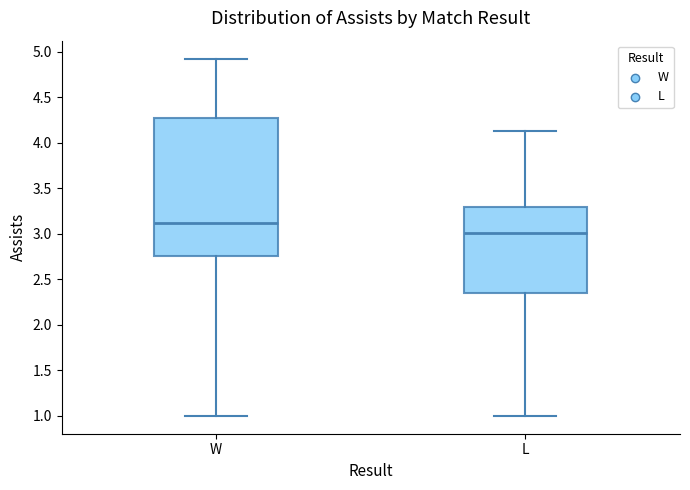

Which box has the highest median line?

W